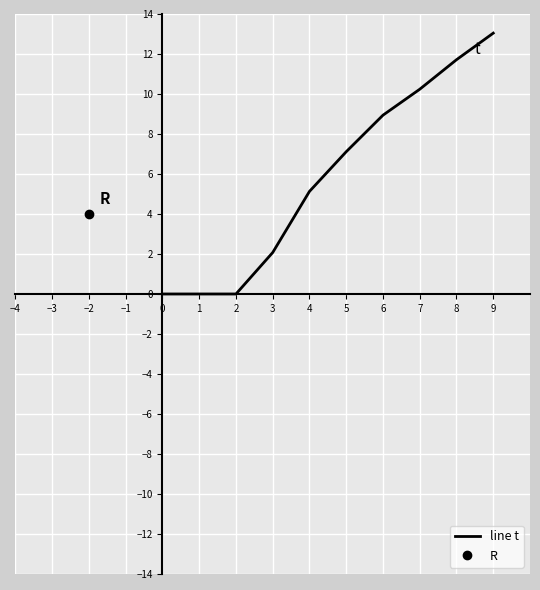

True or false: the data has more than 0 interior local peaks.

False